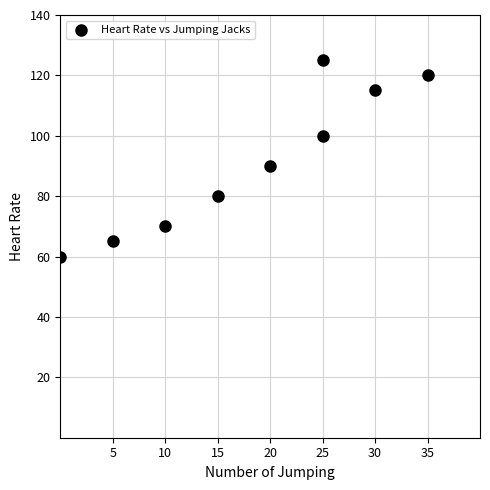

What is the range of X values (max minus min)?

35